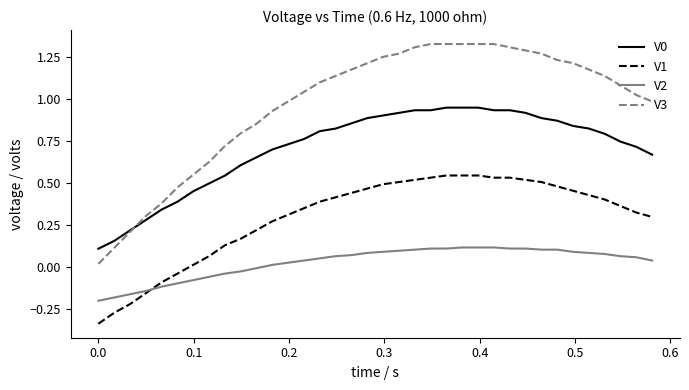

Which series has the largest range (max minus min)?

V3